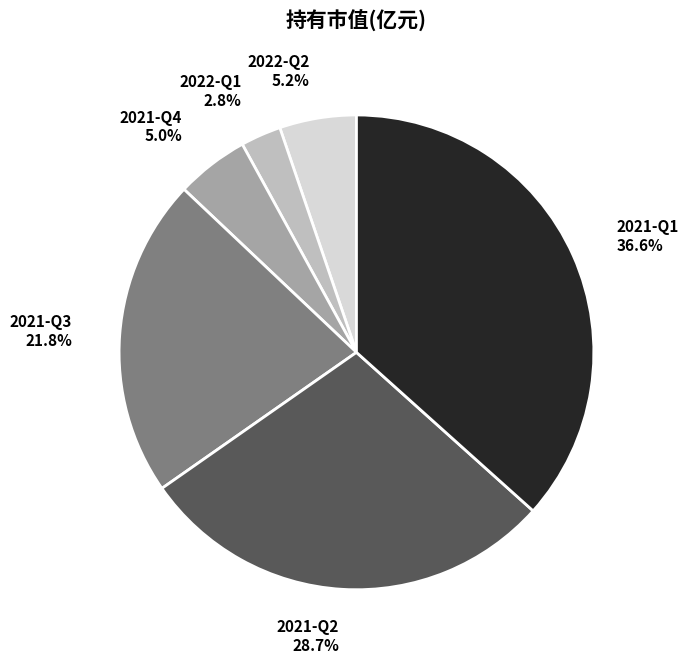

Does any single category account for the majority?

No